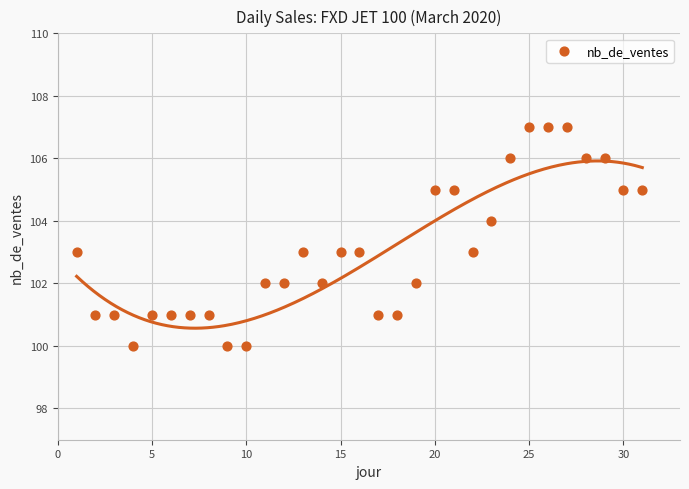

What is the range of Y values (max minus min)?

7